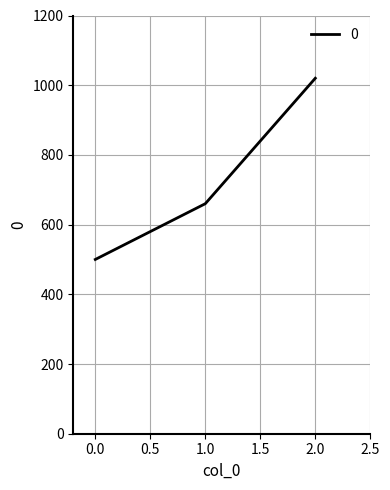

List the labels in order of value, largest first.

2.0, 1.0, 0.0